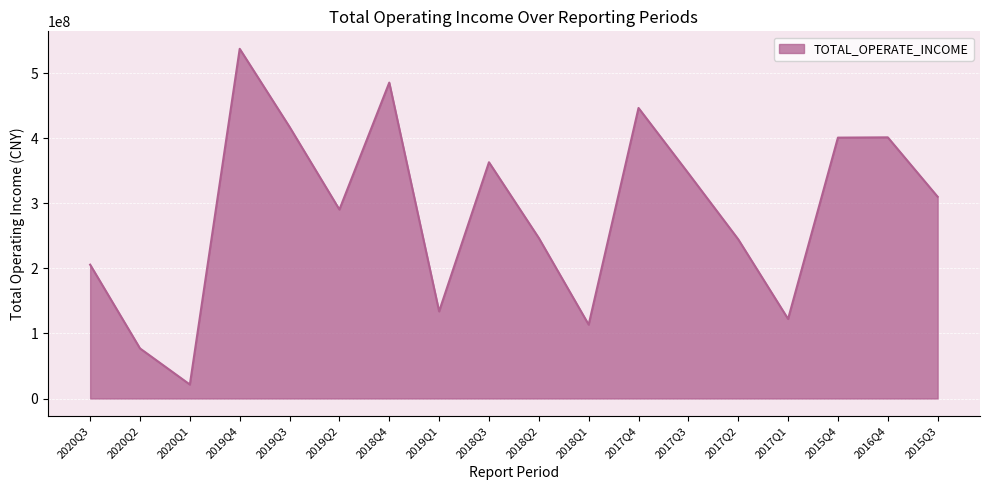

True or false: the data shows 76278096.2 at 2017Q3.

False